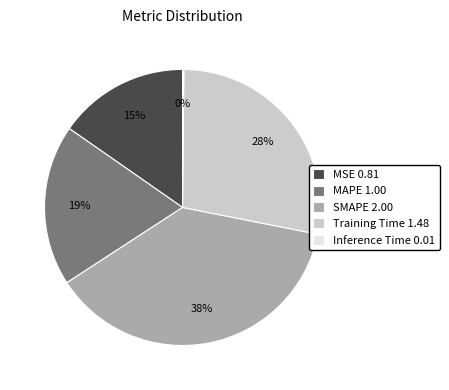

What is the ratio of the value at MSE 0.81 to the value at SMAPE 2.00?

0.4